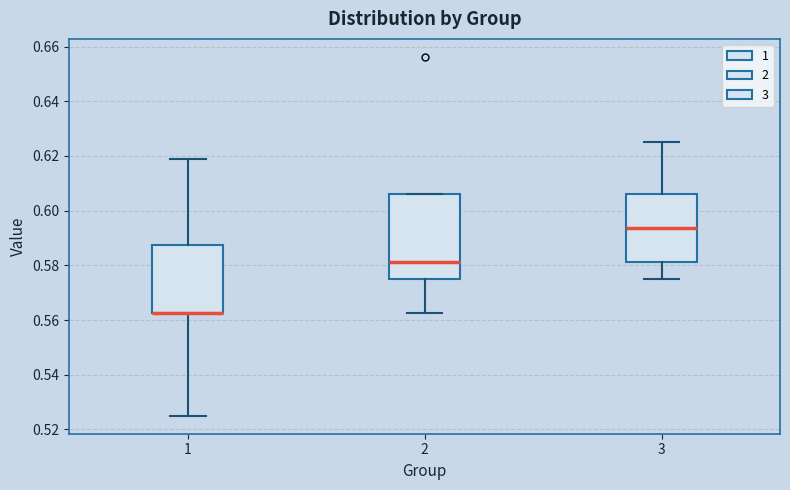

Where does the median line of the box at x = 3 sit on the y-axis? The values are not printed on the chart, so give them approximately, as read against the axis.

0.594